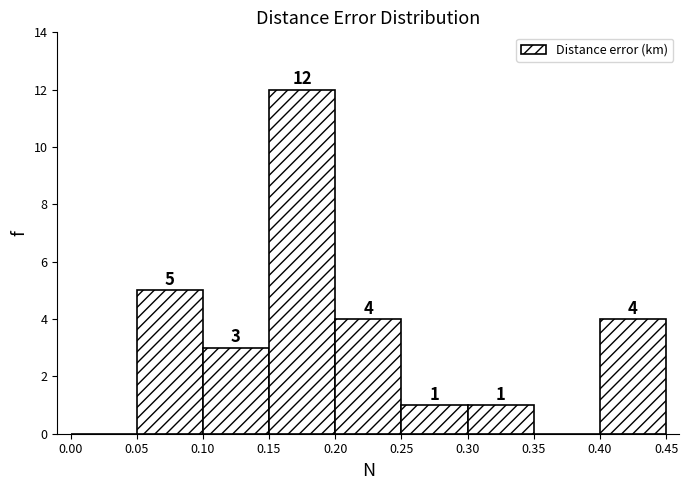

Over which range of the x-axis is the bar tallest?

0.15 to 0.20